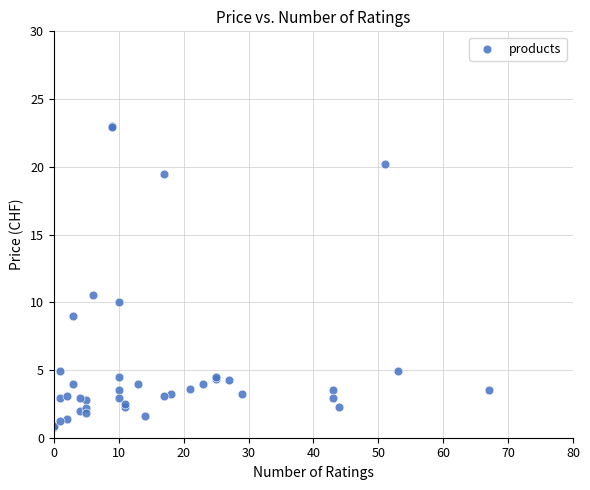

What Y value in the scatter plot is closest to 11?

10.5